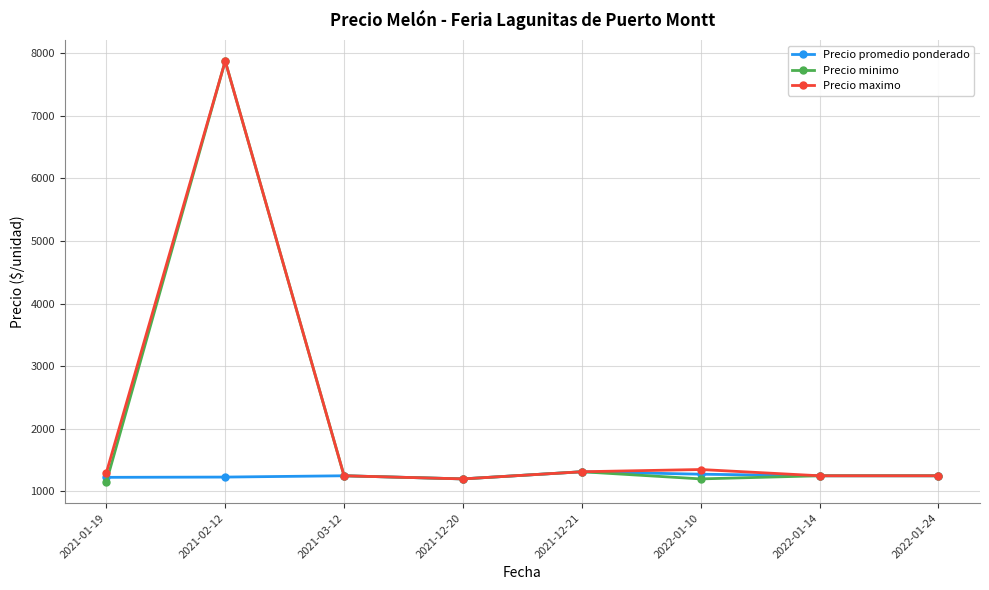

What position from the right is 2021-01-19?

8